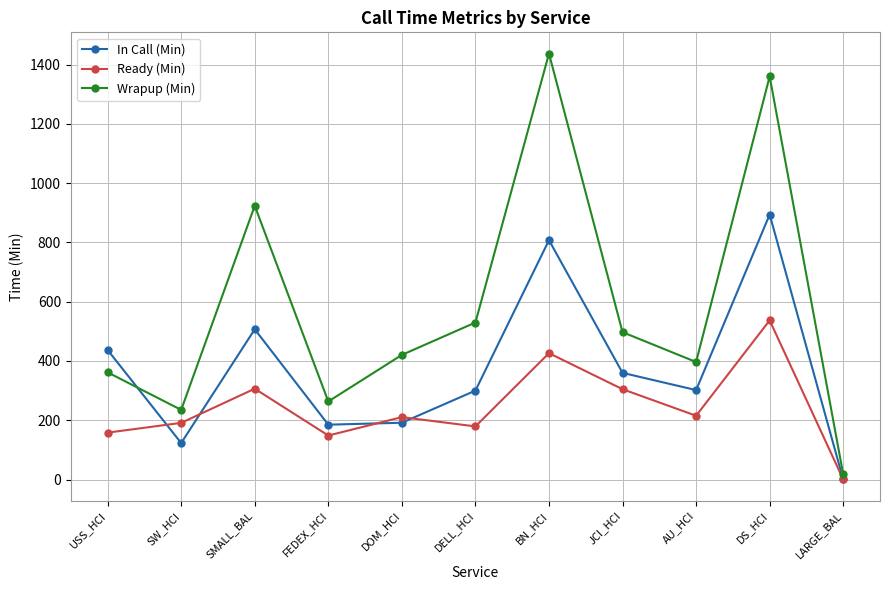

What is the label of the 4th point from the left?

FEDEX_HCI